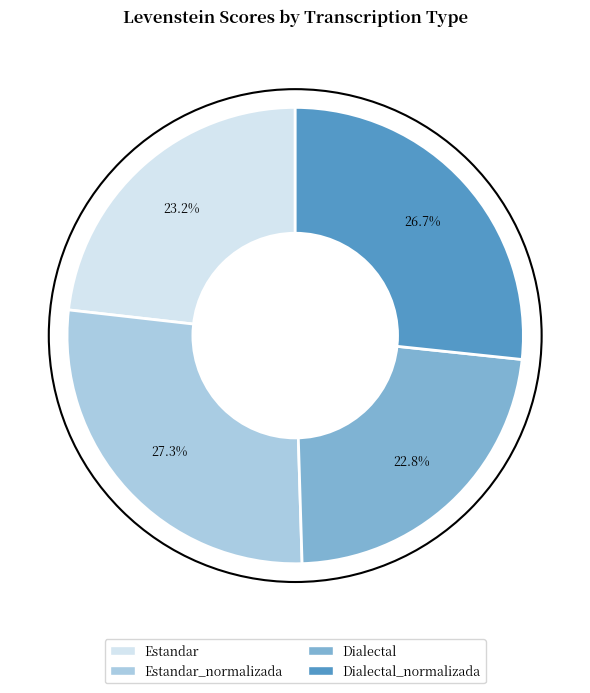

To the nearest percent, what portion does Estandar represent?

23%